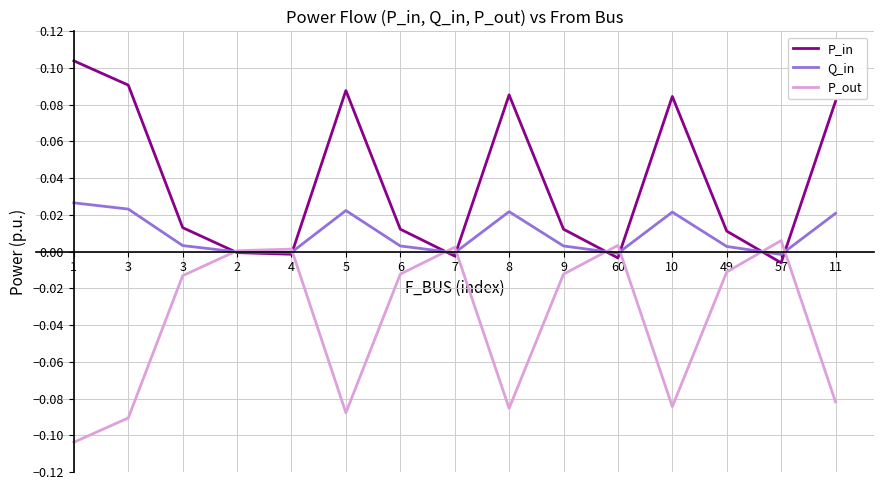

Rank the series by their maximum value, from highest to lowest.

P_in, Q_in, P_out